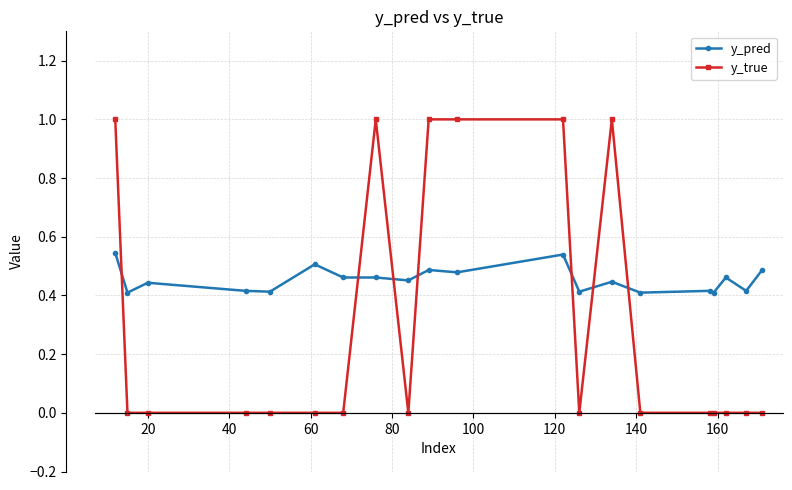

What is the difference between the maximum and minimum values in the y_true series?

1.0